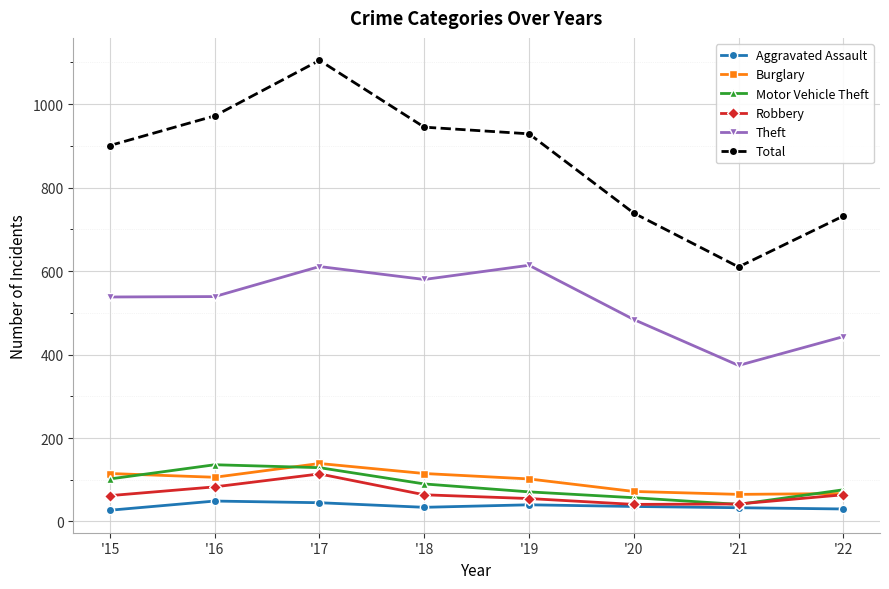

At how many categories does at least one series exceed 440?

8